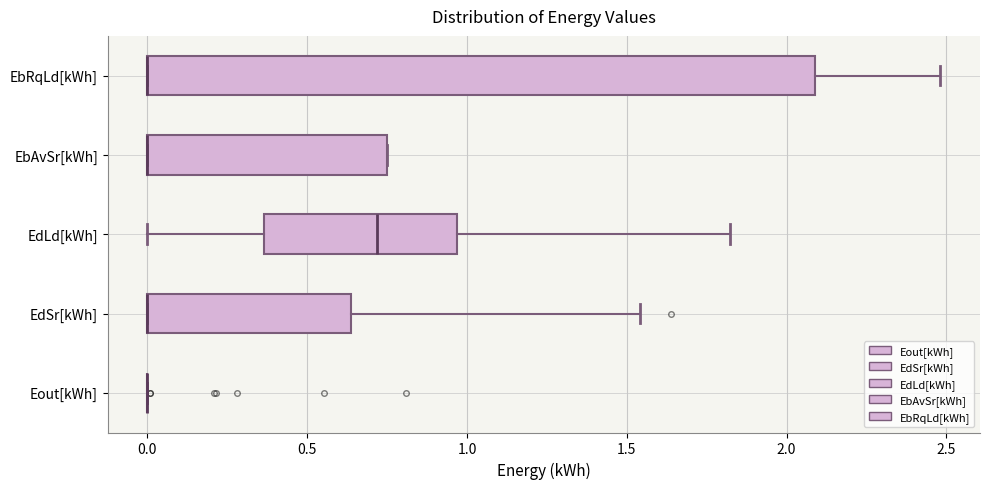

Where is the left edge of the box for EbAvSr[kWh] on the x-axis? The values are not printed on the chart, so give them approximately, as read against the axis.

0.00